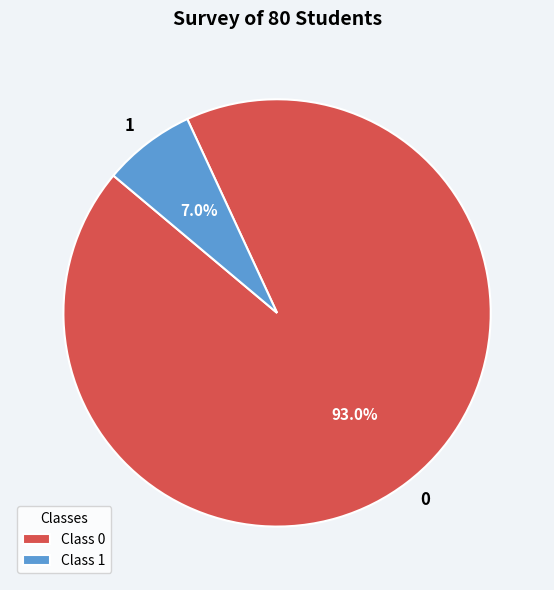

What is the smallest slice in the pie chart?

1